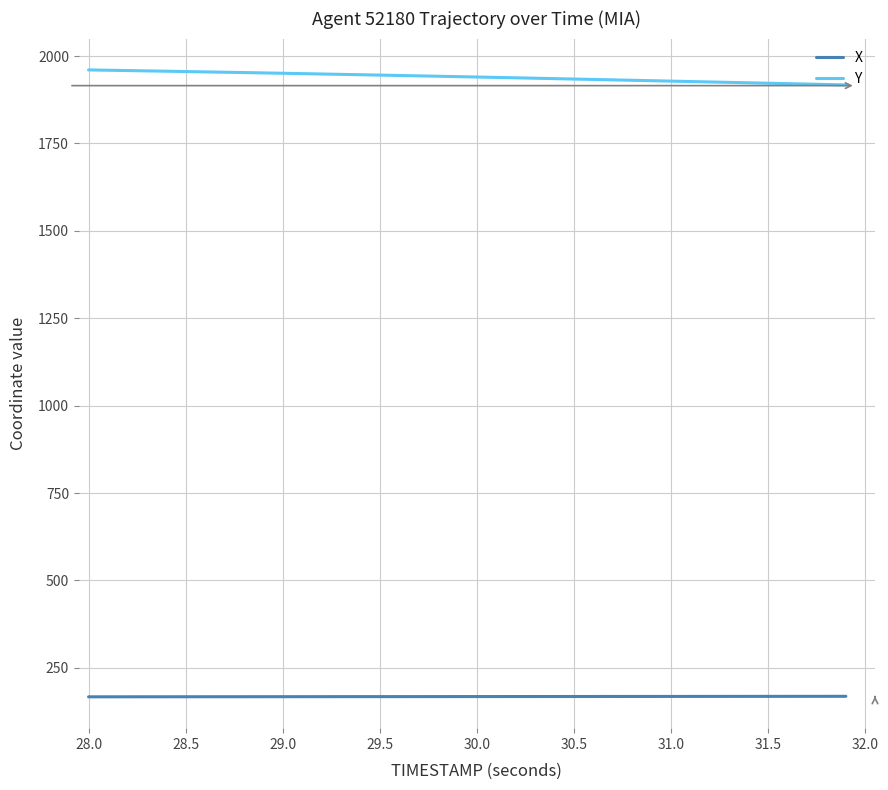

Rank the series by their average value, from highest to lowest.

Y, X